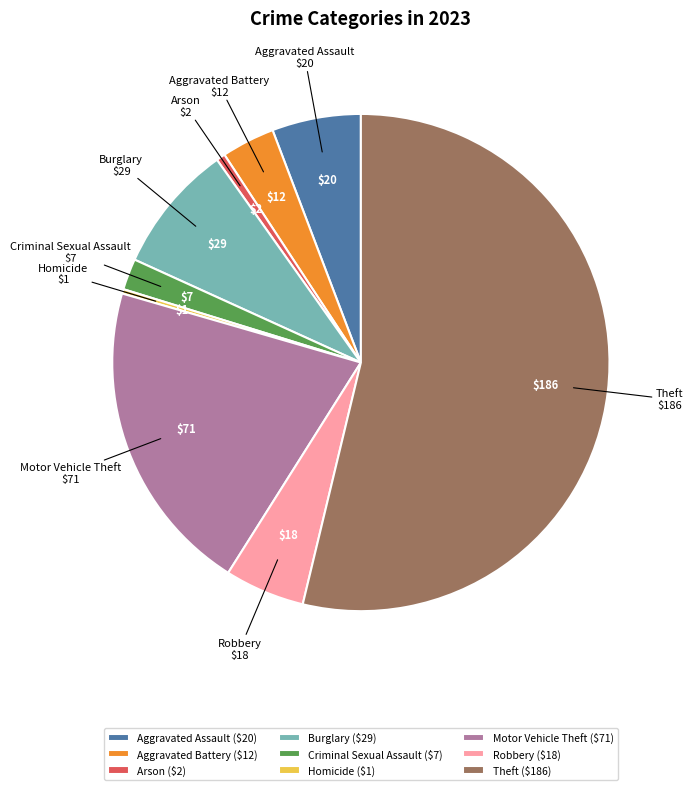

The Theft slice represents 48% of the pie. True or false?

False